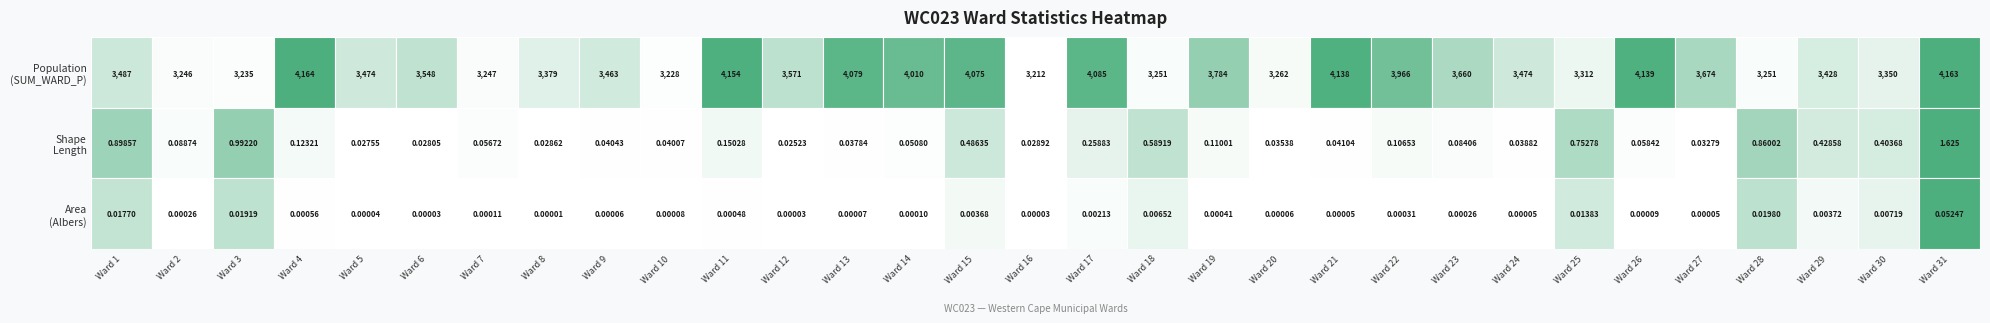

The value of SUM_WARD_P at Ward 11 is 4154.0. True or false?

True